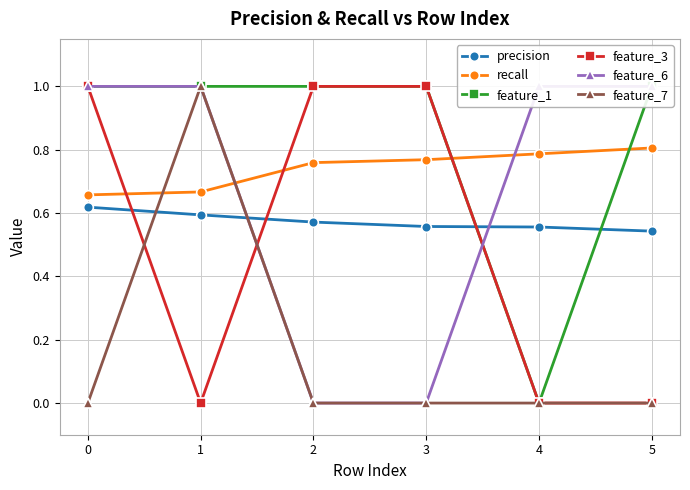

Reading left to right, extract all data points from this chart.

precision: 0=0.6	1=0.6	2=0.6	3=0.6	4=0.6	5=0.5
recall: 0=0.7	1=0.7	2=0.8	3=0.8	4=0.8	5=0.8
feature_1: 0=1.0	1=1.0	2=1.0	3=1.0	4=0.0	5=1.0
feature_3: 0=1.0	1=0.0	2=1.0	3=1.0	4=0.0	5=0.0
feature_6: 0=1.0	1=1.0	2=0.0	3=0.0	4=1.0	5=1.0
feature_7: 0=0.0	1=1.0	2=0.0	3=0.0	4=0.0	5=0.0